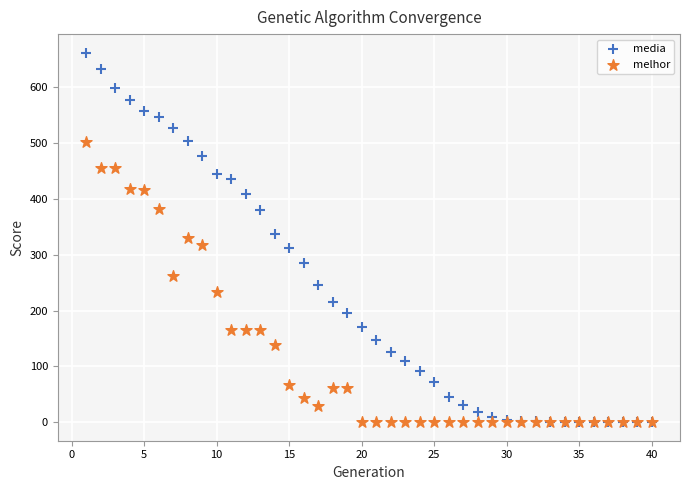

What are all the series names shown in the legend?

media, melhor